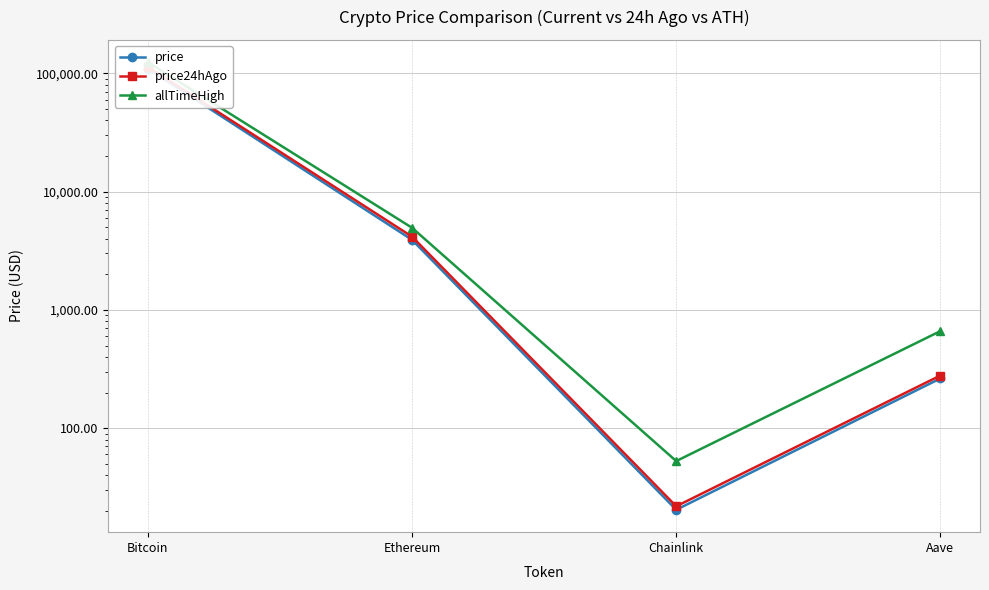

Reading left to right, extract all data points from this chart.

price: 109465.0	3911.9	20.4	263.3
price24hAgo: 113488.0	4160.6	21.9	278.7
allTimeHigh: 124128.0	4946.1	52.7	661.7